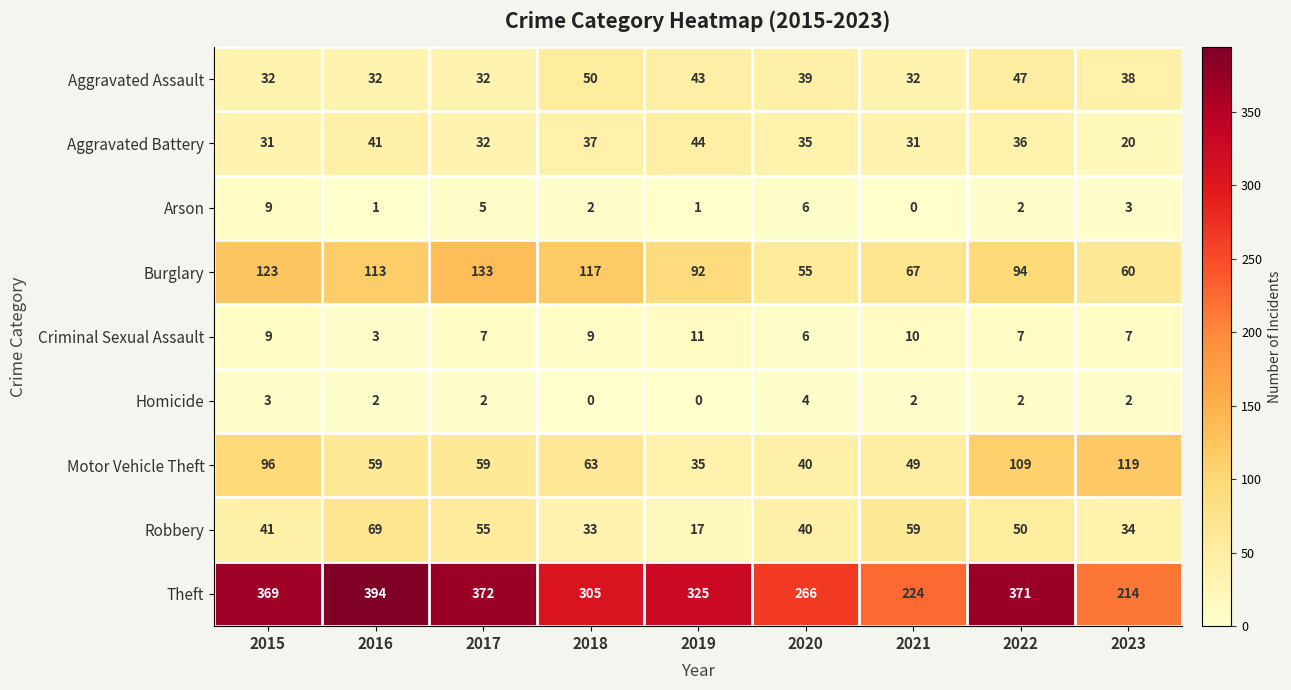

Which category has the lowest value in the Robbery series?

2019